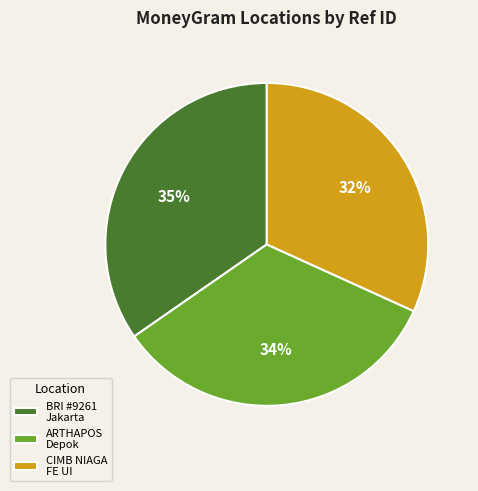

Rank the categories by value from lowest to highest.

CIMB NIAGA FE UI, ARTHAPOS Depok, BRI #9261 Jakarta